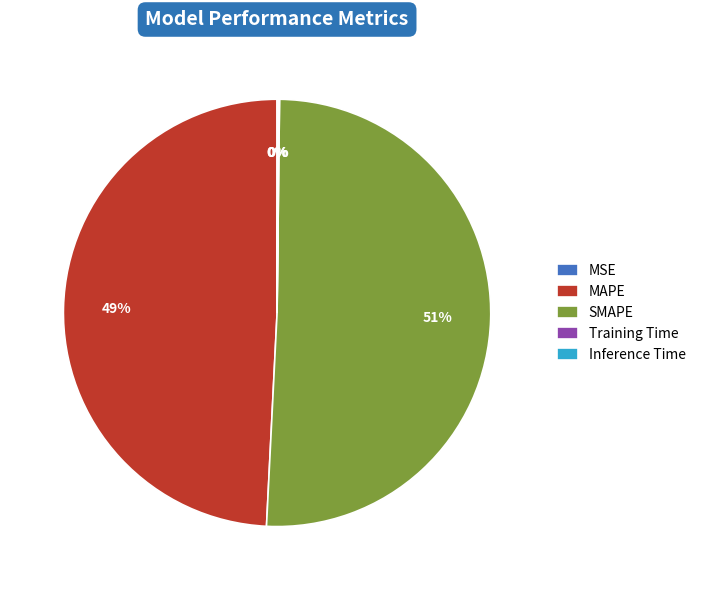

To the nearest percent, what is the average slice percentage?

20%